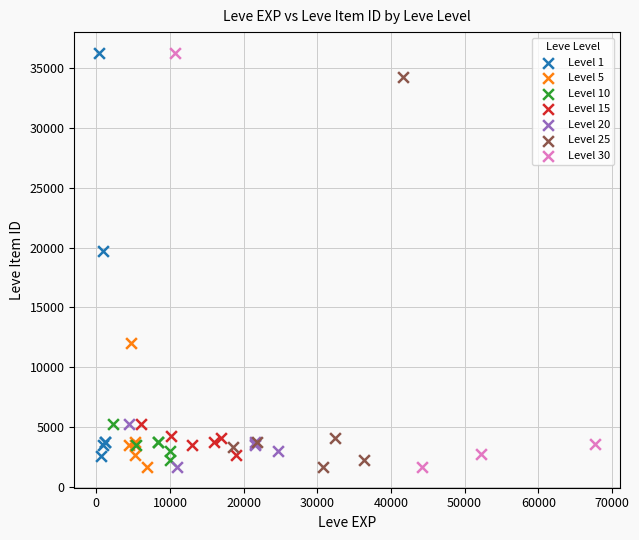

What are all the series names shown in the legend?

Level 1, Level 5, Level 10, Level 15, Level 20, Level 25, Level 30